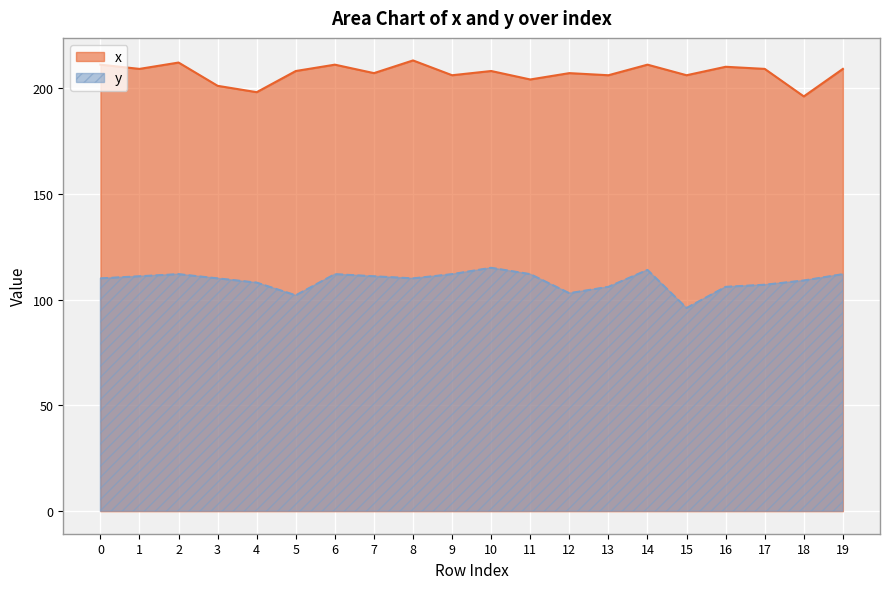

True or false: x and y intersect in this chart.

False